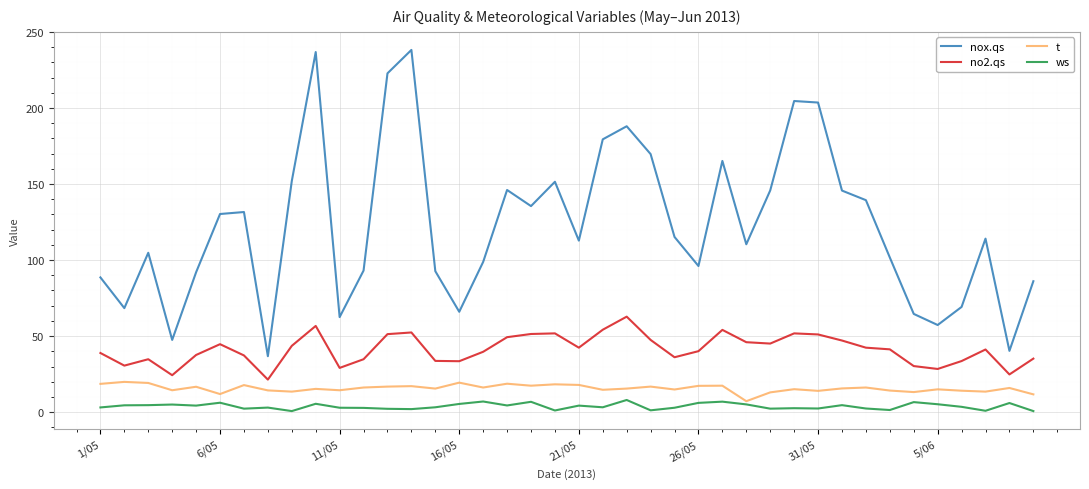

True or false: no2.qs and nox.qs intersect in this chart.

False